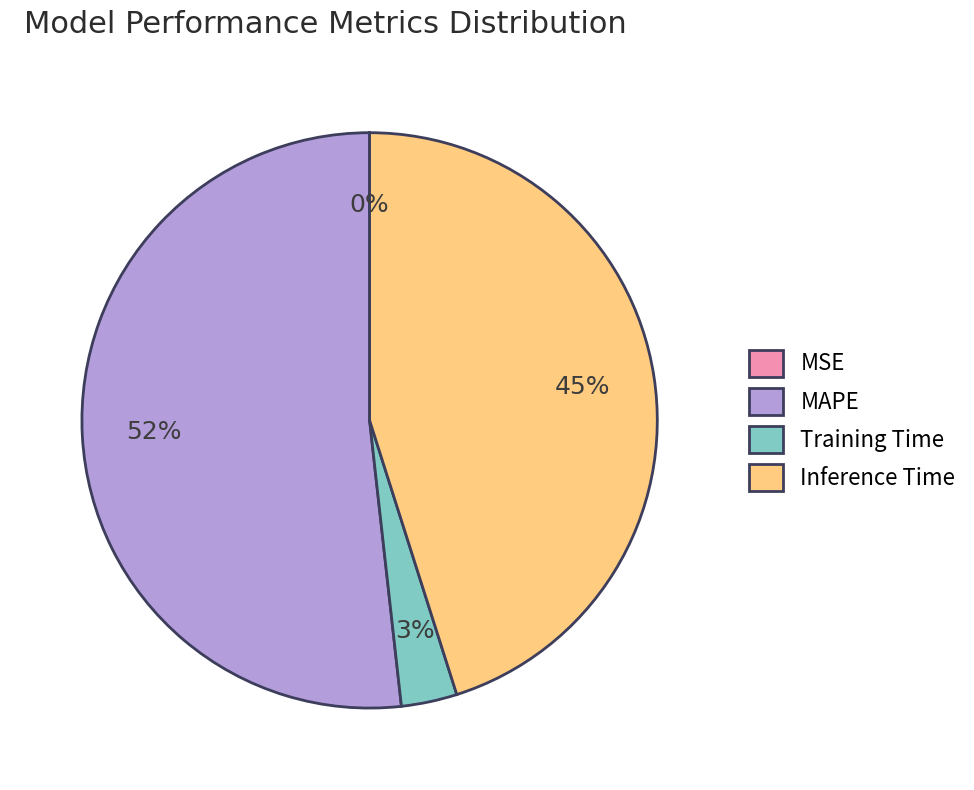

What is the largest slice in the pie chart?

MAPE